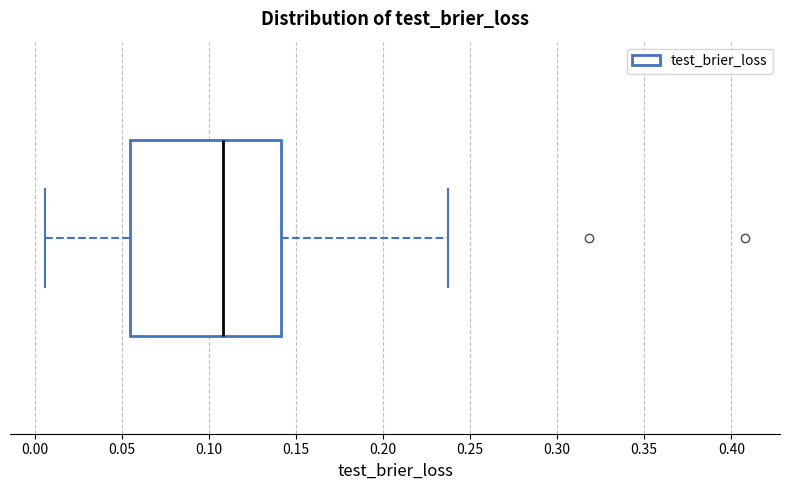

Where is the left edge of the box on the x-axis? The values are not printed on the chart, so give them approximately, as read against the axis.

0.055